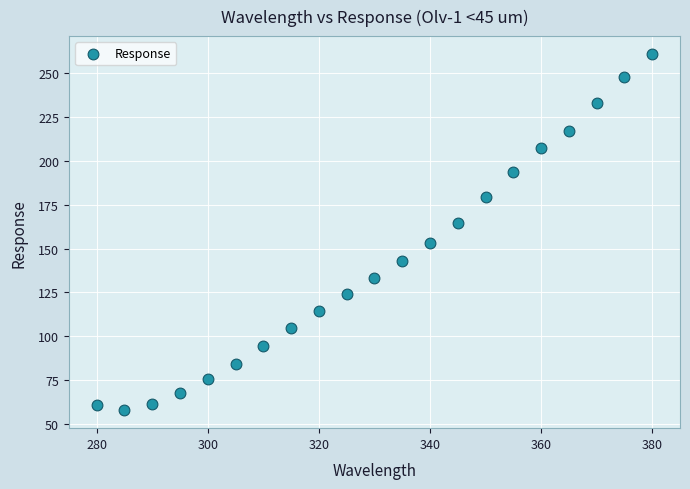

What is the range of Y values (max minus min)?

202.8